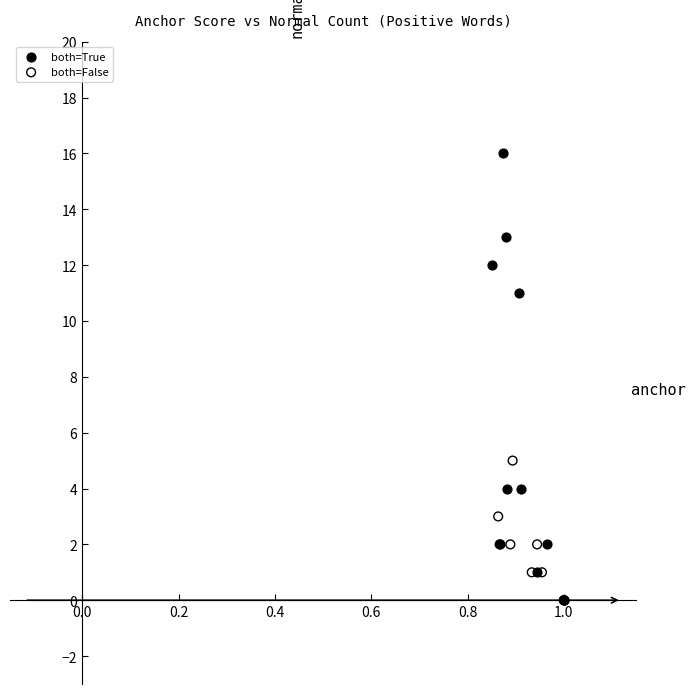

What are all the series names shown in the legend?

both=True, both=False